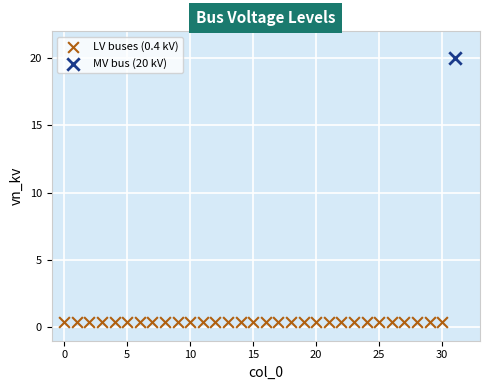

What are all the series names shown in the legend?

LV buses (0.4 kV), MV bus (20 kV)